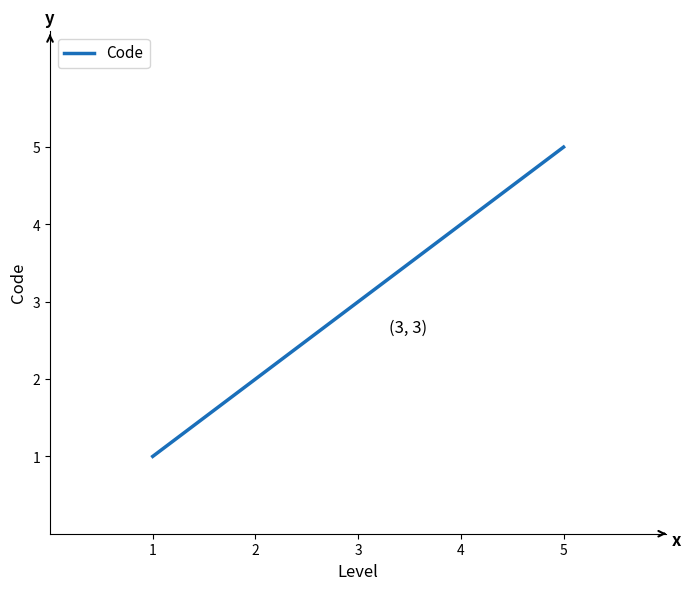

How many series are shown in this chart?

1